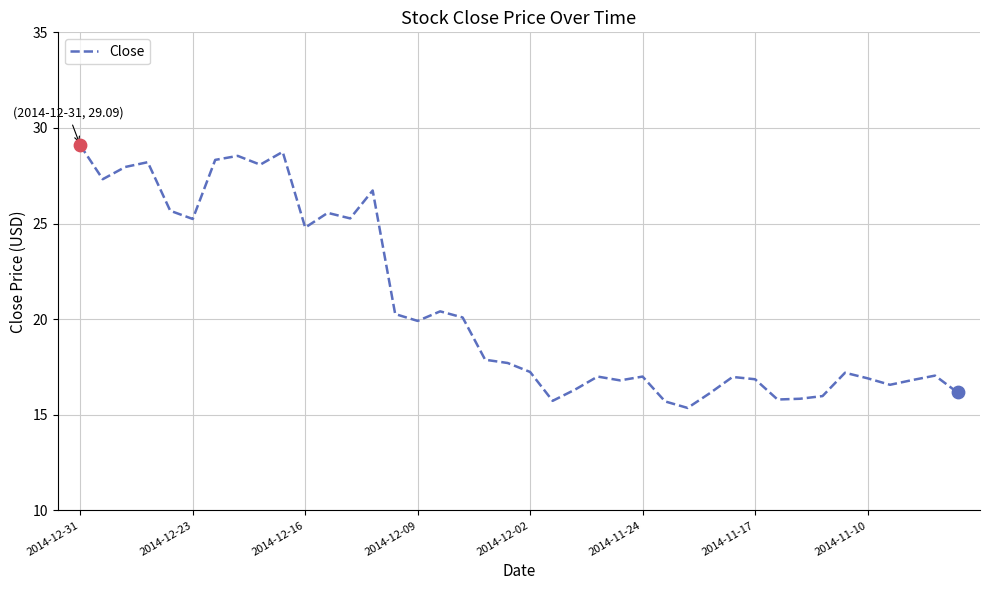

What is the greatest value displayed?

29.1